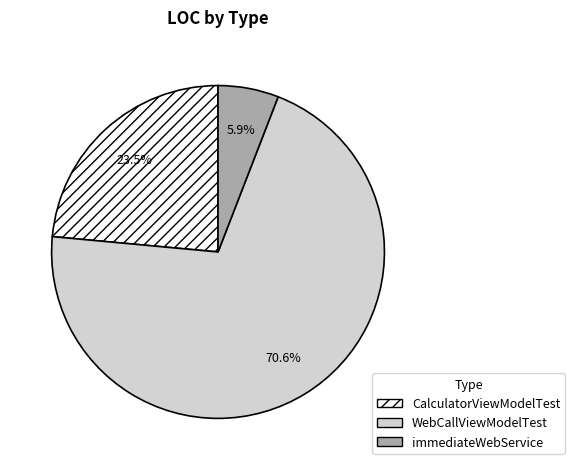

What is the ratio of the value at immediateWebService to the value at CalculatorViewModelTest?

0.3